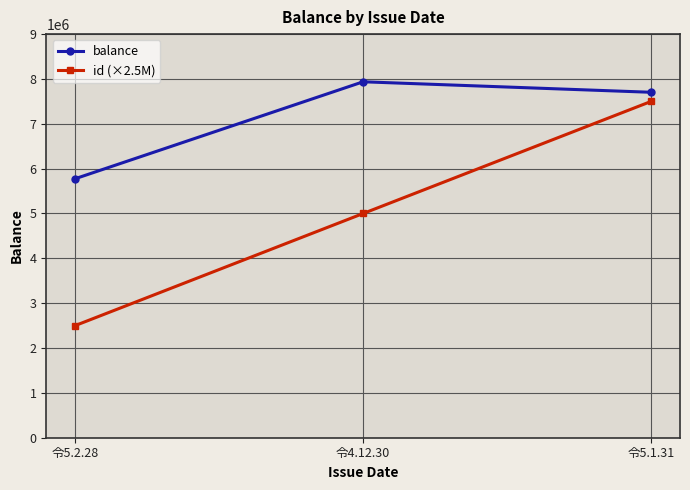

Is it true that balance equals 5774944 at 令5.2.28?

True